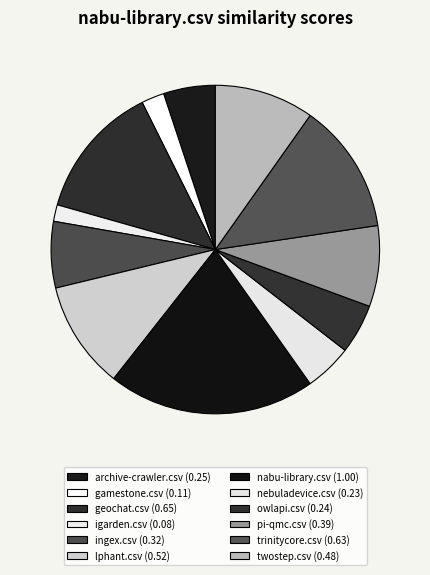

How many slices are in this pie chart?

12